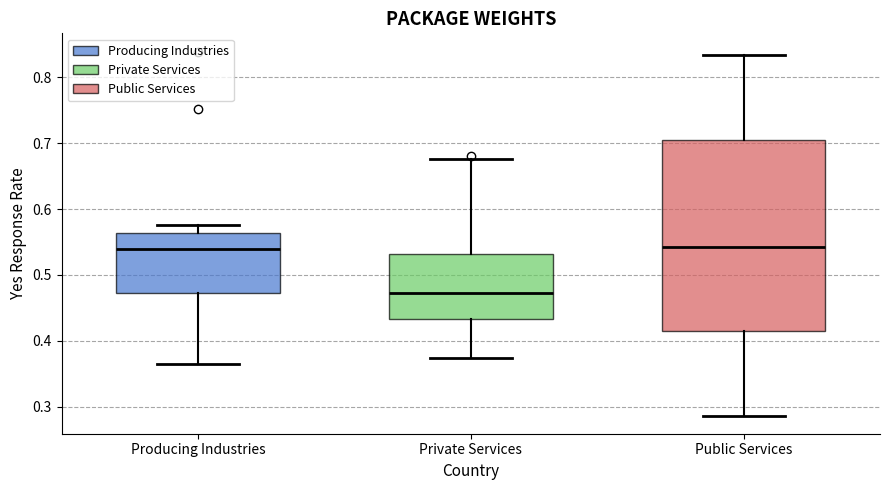

Reading left to right, read every box against the y-axis: the position of its median line, the range the box covers, and the ends of its whiskers. The values are not printed on the chart, so give them approximately, as read against the axis.

Producing Industries: median 0.54, box 0.47 to 0.56, whiskers 0.36 to 0.58
Private Services: median 0.47, box 0.43 to 0.53, whiskers 0.37 to 0.68
Public Services: median 0.54, box 0.41 to 0.71, whiskers 0.29 to 0.83